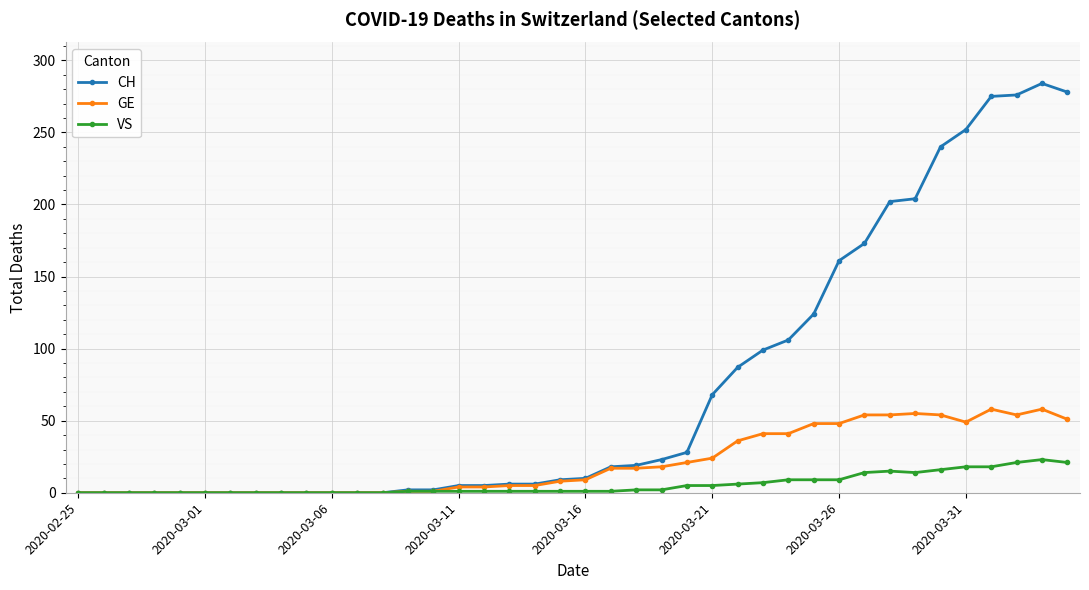

Rank the series by their maximum value, from lowest to highest.

VS, GE, CH